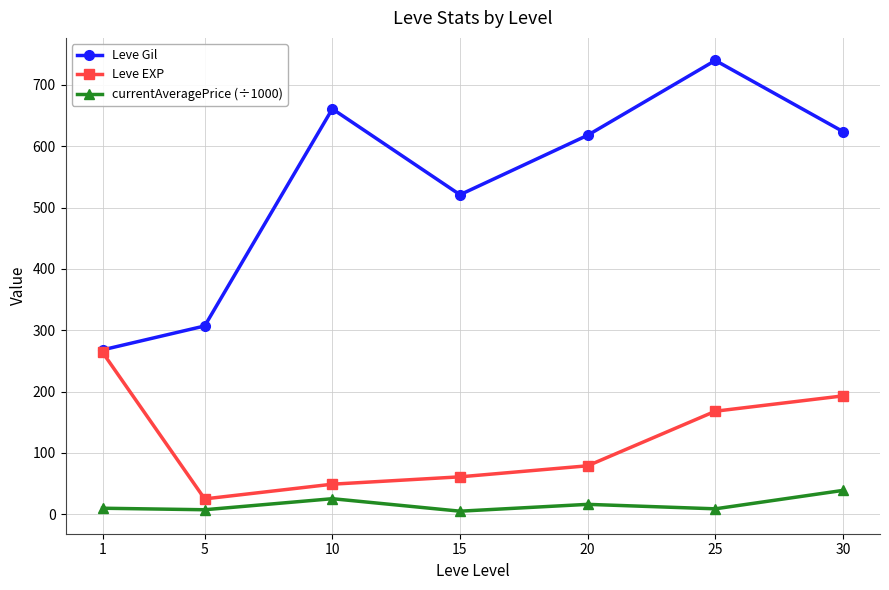

At which category does currentAveragePrice (÷1000) reach its first local peak?

10